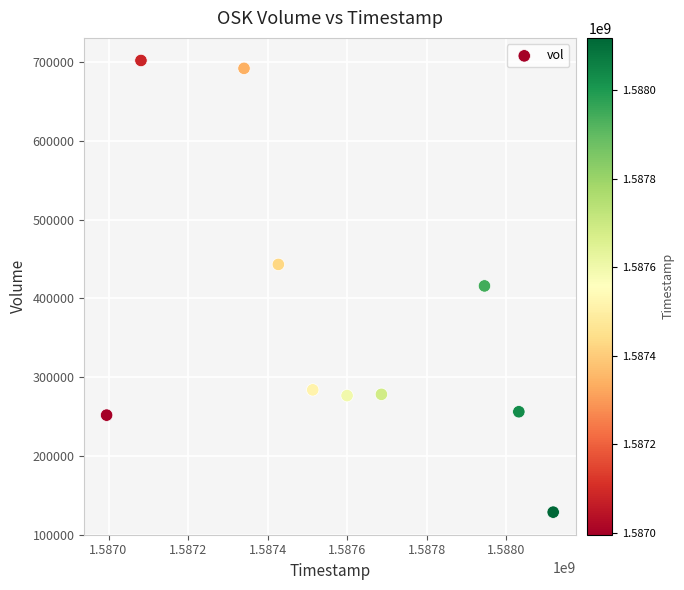

What is the average Y value?

372870